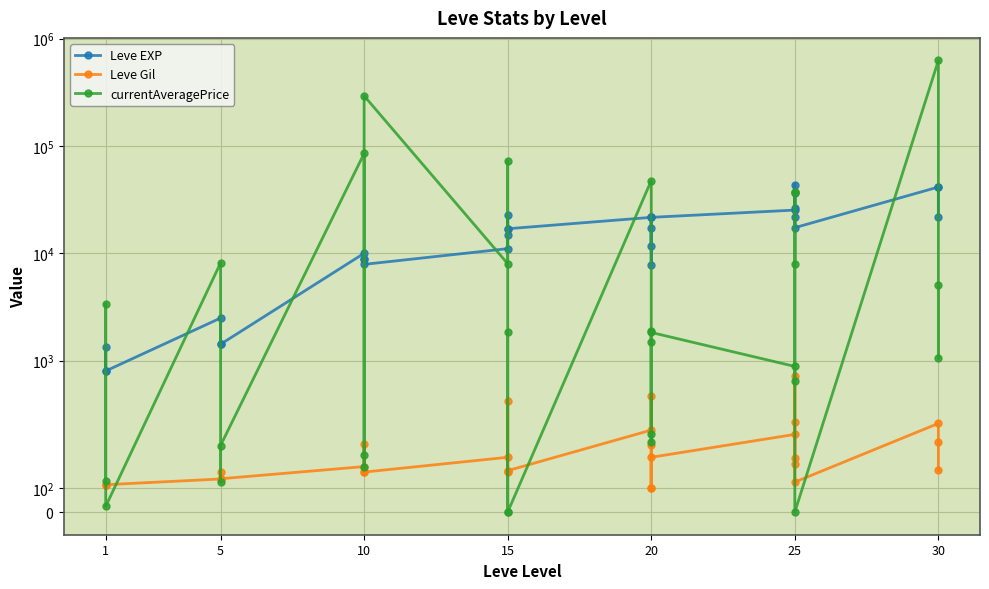

What are all the series names shown in the legend?

Leve EXP, Leve Gil, currentAveragePrice